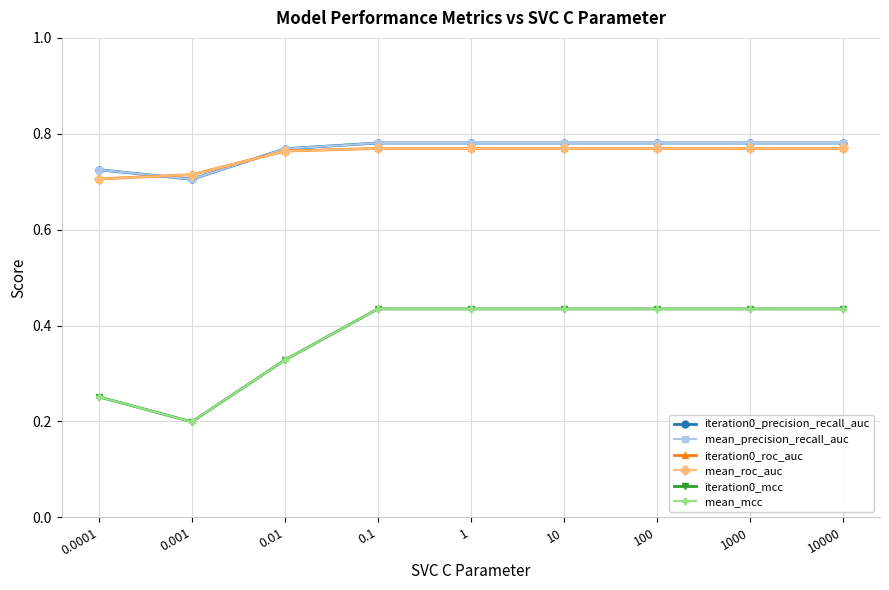

Does the chart display data point markers on the line(s)?

Yes